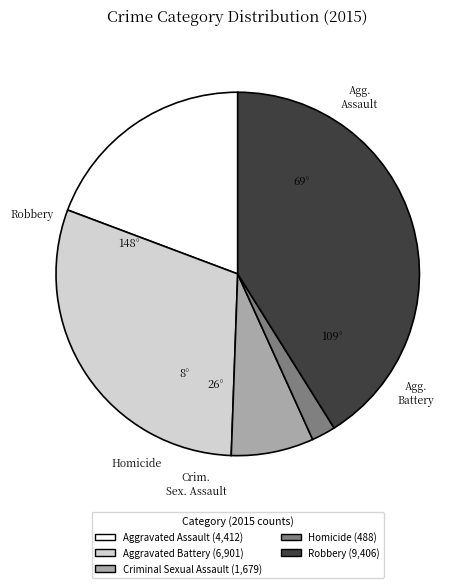

Rank the categories by value from lowest to highest.

Homicide, Criminal Sexual Assault, Aggravated Assault, Aggravated Battery, Robbery